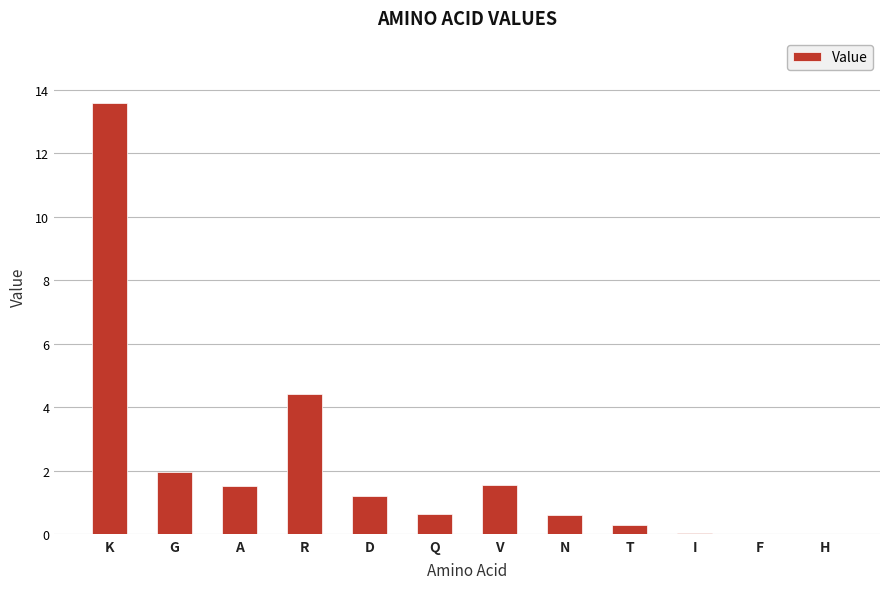

Count the number of values greater than 1.

6